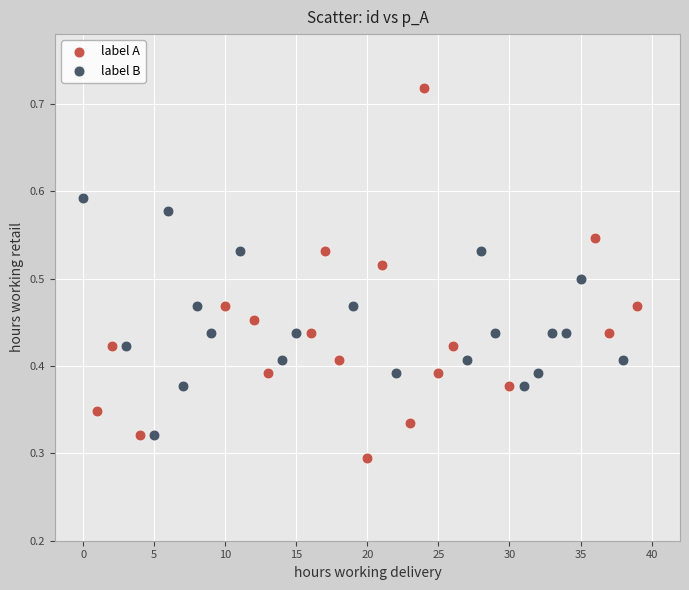

Which series reaches the minimum Y coordinate?

label A